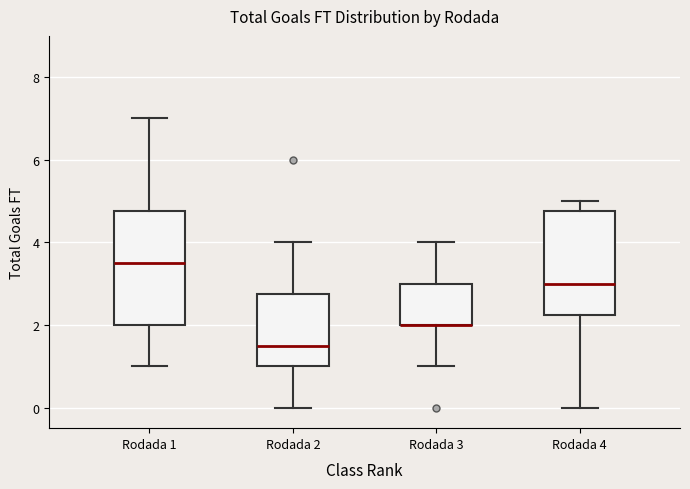

Where is the upper edge of the box for Rodada 1 on the y-axis? The values are not printed on the chart, so give them approximately, as read against the axis.

4.8